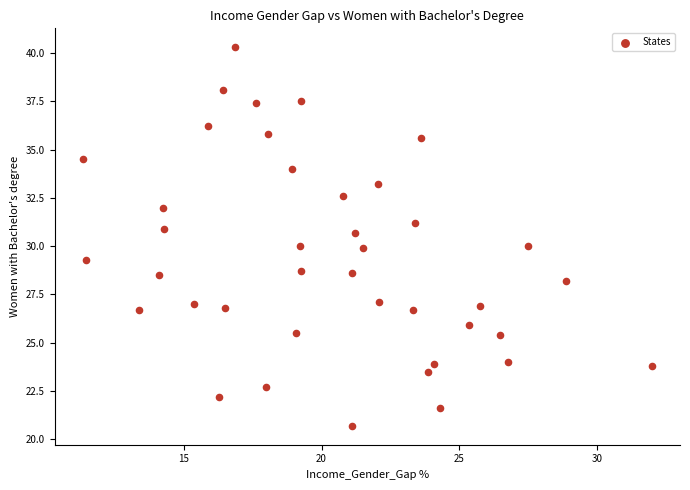

What is the range of Y values (max minus min)?

19.6